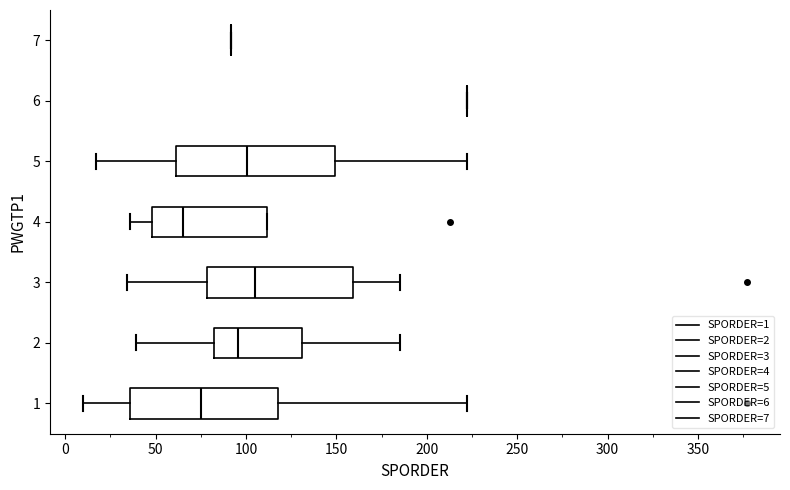

Which box is the widest, from its left edge to its right edge?

5